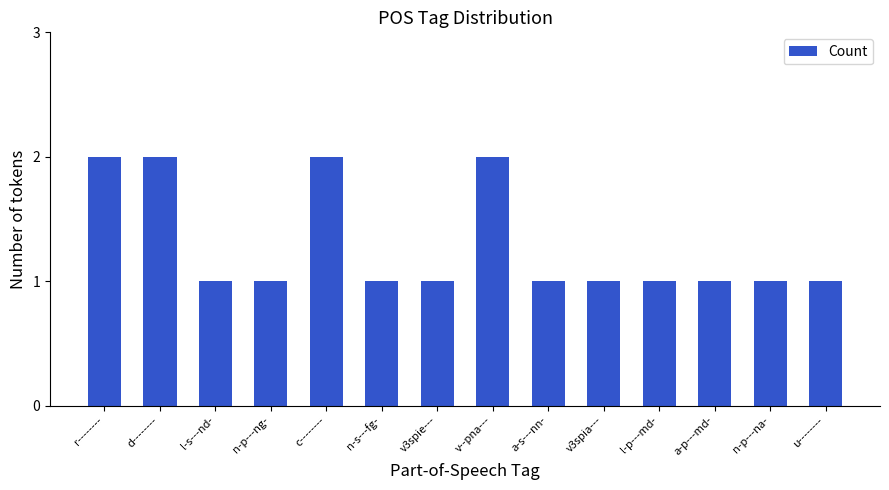

What is the smallest value displayed?

1